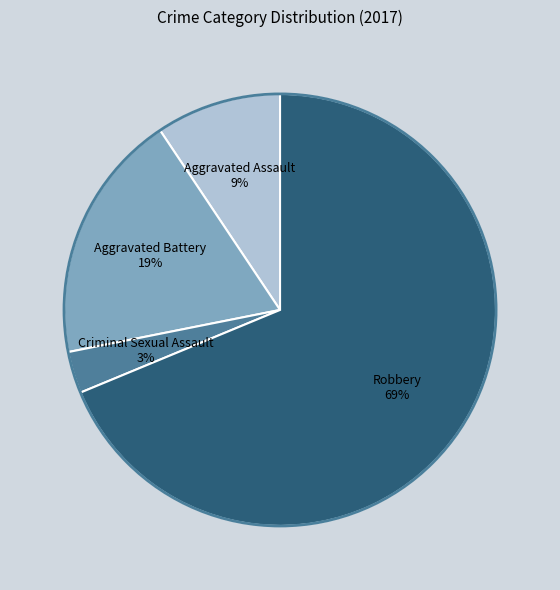

To the nearest percent, what is the average slice percentage?

25%